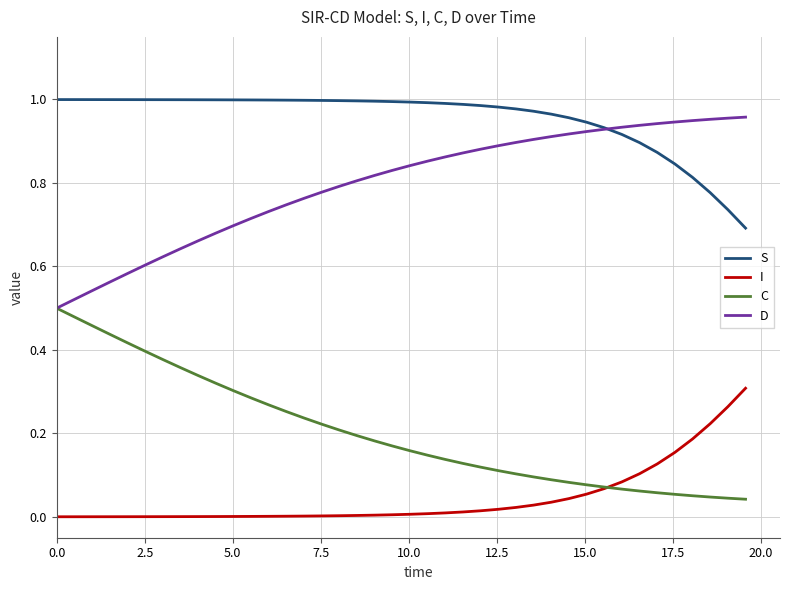

Which series has the largest total across all categories?

S